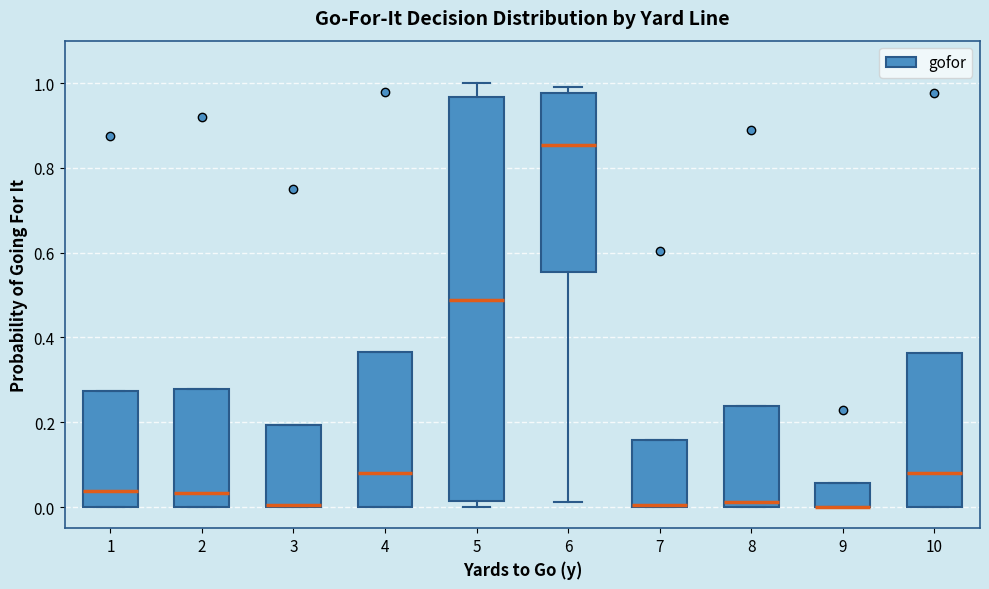

Reading left to right, transcribe this box plot: for each box, give where its median line is, the range the box spans, and where its two whiskers end, as read against the y-axis. The values are not printed on the chart, so give them approximately, as read against the axis.

1: median 0.04, box 0.00 to 0.28, whiskers 0.00 to 0.28
2: median 0.04, box 0.00 to 0.28, whiskers 0.00 to 0.28
3: median 0.00 (drawn on the box's lower edge), box 0.00 to 0.20, whiskers 0.00 to 0.20
4: median 0.08, box 0.00 to 0.36, whiskers 0.00 to 0.36
5: median 0.48, box 0.02 to 0.96, whiskers 0.00 to 1.00
6: median 0.86, box 0.56 to 0.98, whiskers 0.02 to 1.00
7: median 0.00 (drawn on the box's lower edge), box 0.00 to 0.16, whiskers 0.00 to 0.16
8: median 0.02, box 0.00 to 0.24, whiskers 0.00 to 0.24
9: median 0.00 (drawn on the box's lower edge), box 0.00 to 0.06, whiskers 0.00 to 0.06
10: median 0.08, box 0.00 to 0.36, whiskers 0.00 to 0.36